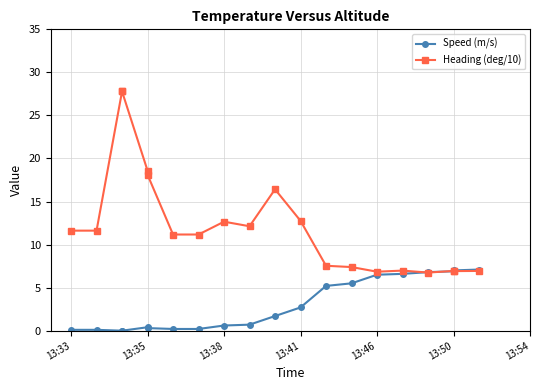

Is the value of Speed (m/s) at 13 greater than the value of Heading (deg/10) at 12?

No